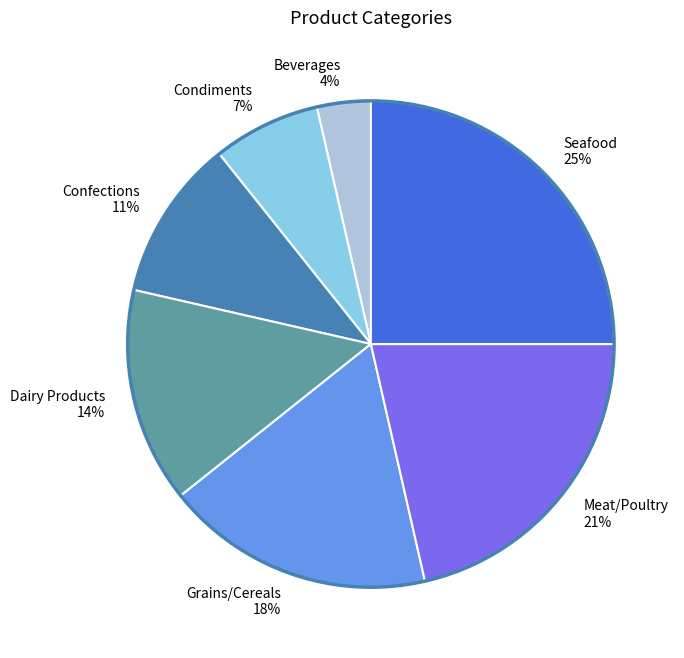

How many segments does this pie chart have?

7